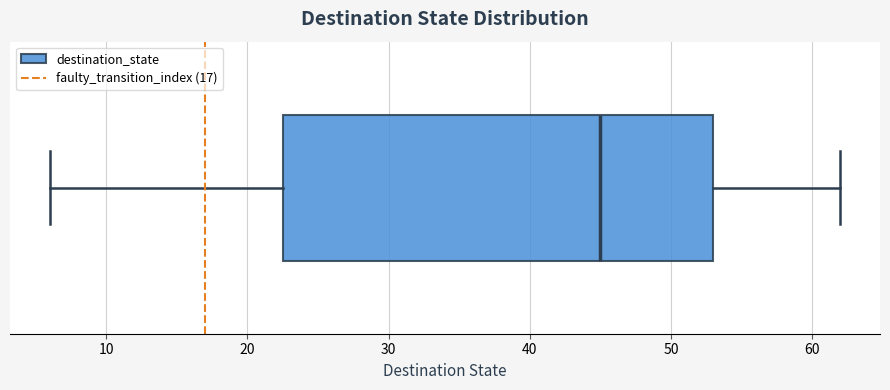

Where does the median line of the box sit on the x-axis? The values are not printed on the chart, so give them approximately, as read against the axis.

45